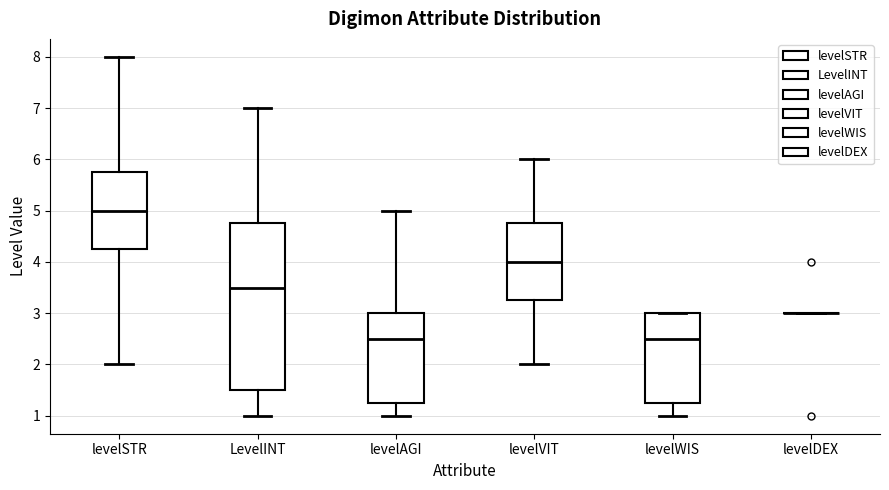

Reading left to right, read every box against the y-axis: the position of its median line, the range the box covers, and the ends of its whiskers. The values are not printed on the chart, so give them approximately, as read against the axis.

levelSTR: median 5.0, box 4.3 to 5.8, whiskers 2.0 to 8.0
LevelINT: median 3.5, box 1.5 to 4.8, whiskers 1.0 to 7.0
levelAGI: median 2.5, box 1.3 to 3.0, whiskers 1.0 to 5.0
levelVIT: median 4.0, box 3.3 to 4.8, whiskers 2.0 to 6.0
levelWIS: median 2.5, box 1.3 to 3.0, whiskers 1.0 to 3.0
levelDEX: box collapsed to a line at 3.0, whiskers 3.0 to 3.0